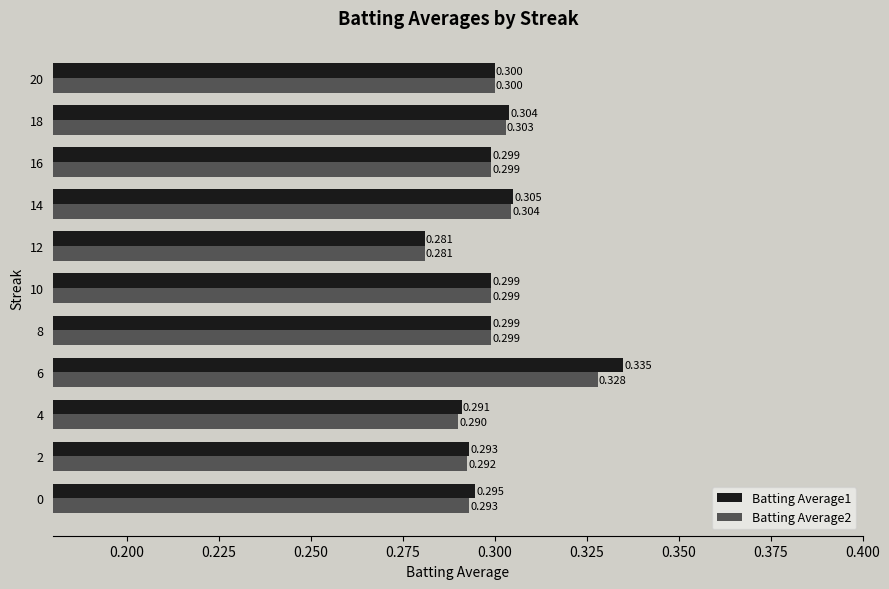

What is the average value of the Batting Average2 series?

0.3